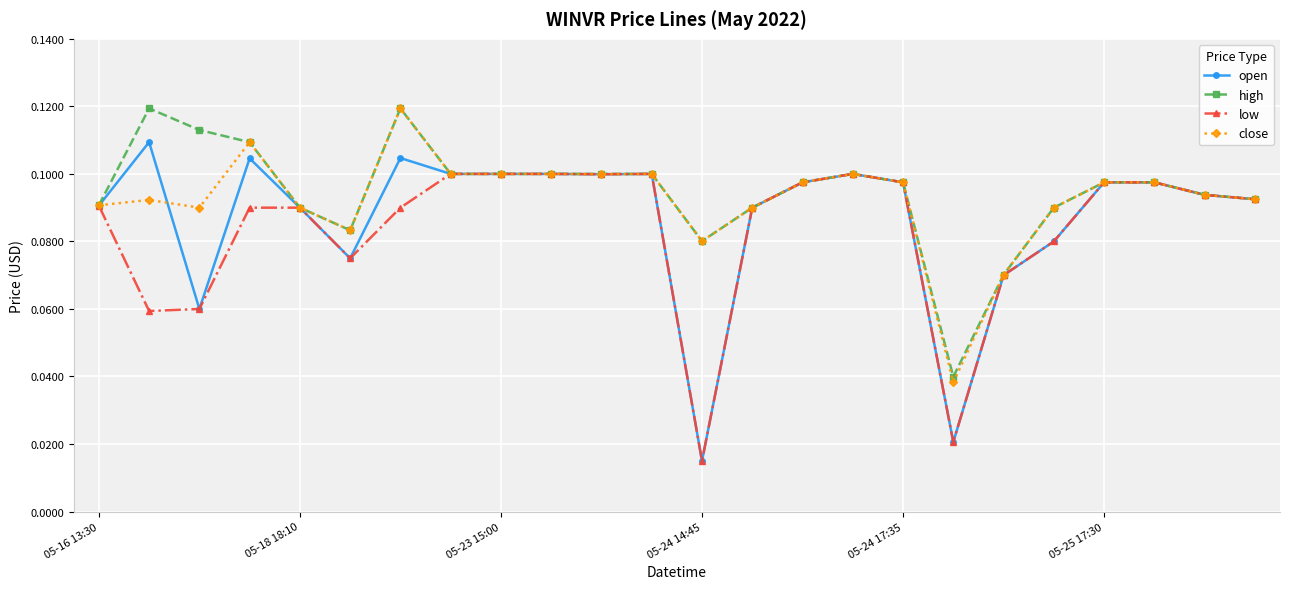

Which series has the widest spread of values?

open